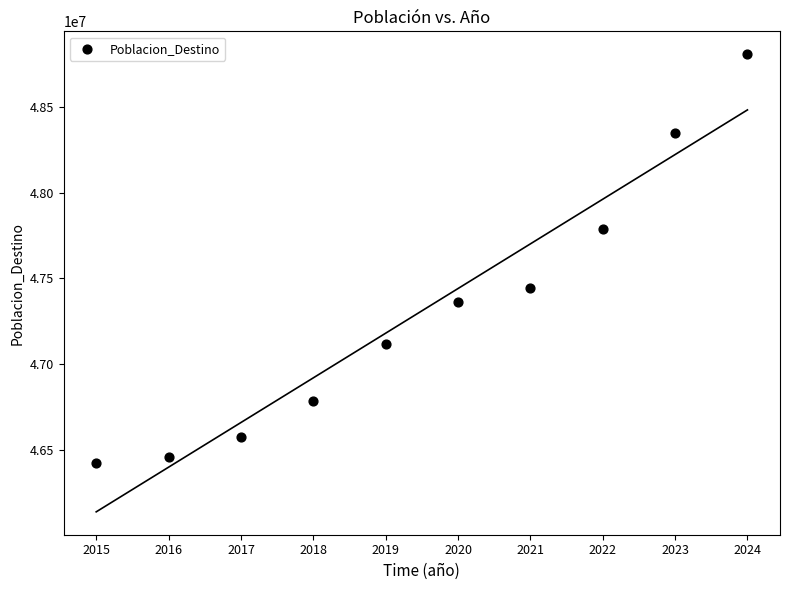

What is the average Y value?

47309658